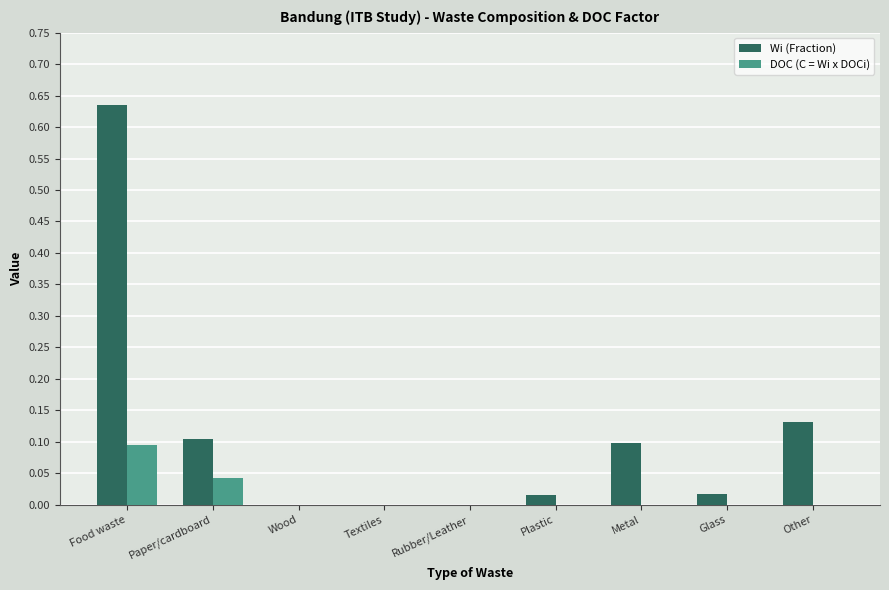

At which category is the sum across all series the highest?

Food waste